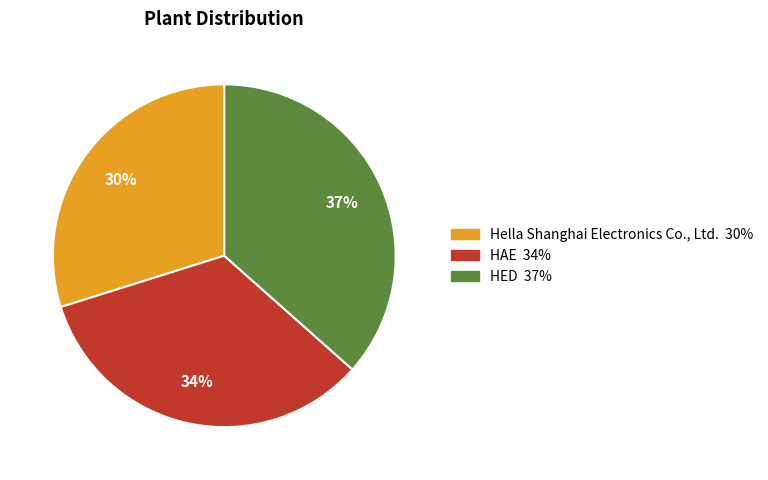

Rank the categories by value from highest to lowest.

HED, HAE, Hella Shanghai Electronics Co., Ltd.